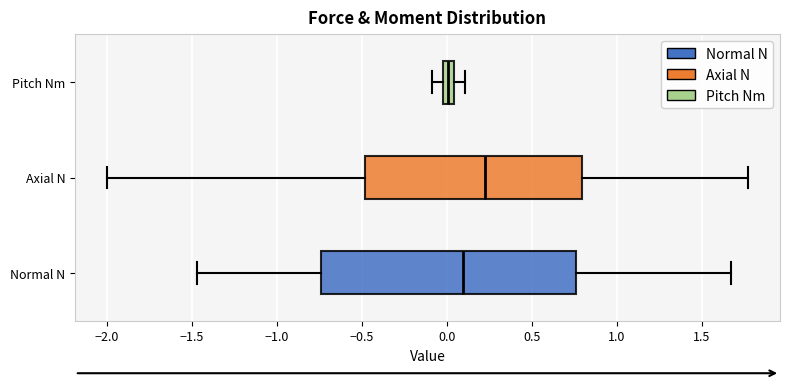

Which box has the furthest to the right median line?

Axial N